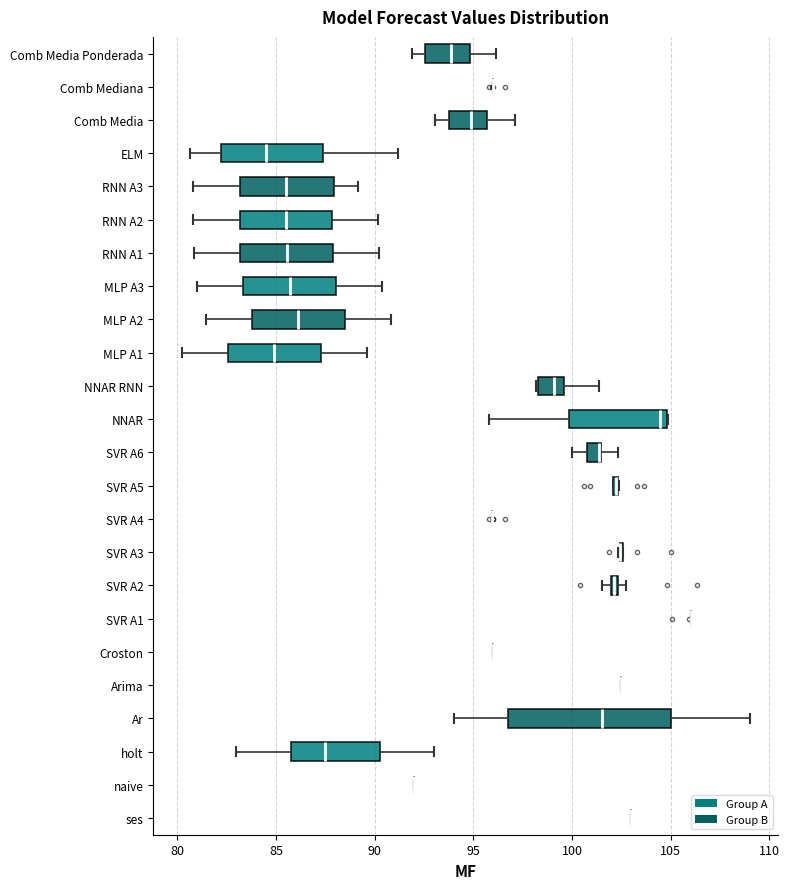

Which box is the widest, from its left edge to its right edge?

Ar